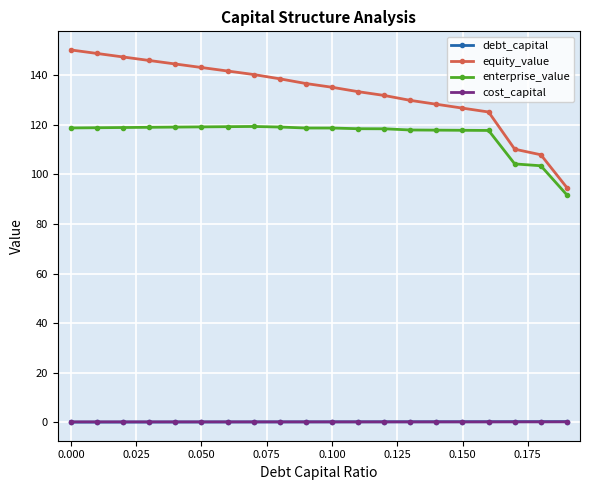

How many lines are shown in the chart?

4